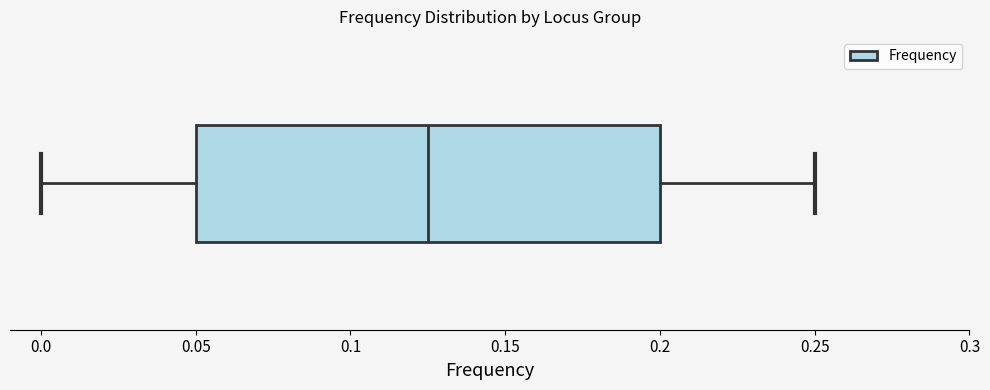

Read this box plot against the x-axis: the position of the median line, the range covered by the box, and the ends of both whiskers. The values are not printed on the chart, so give them approximately, as read against the axis.

median 0.125, box 0.050 to 0.200, whiskers 0.000 to 0.250